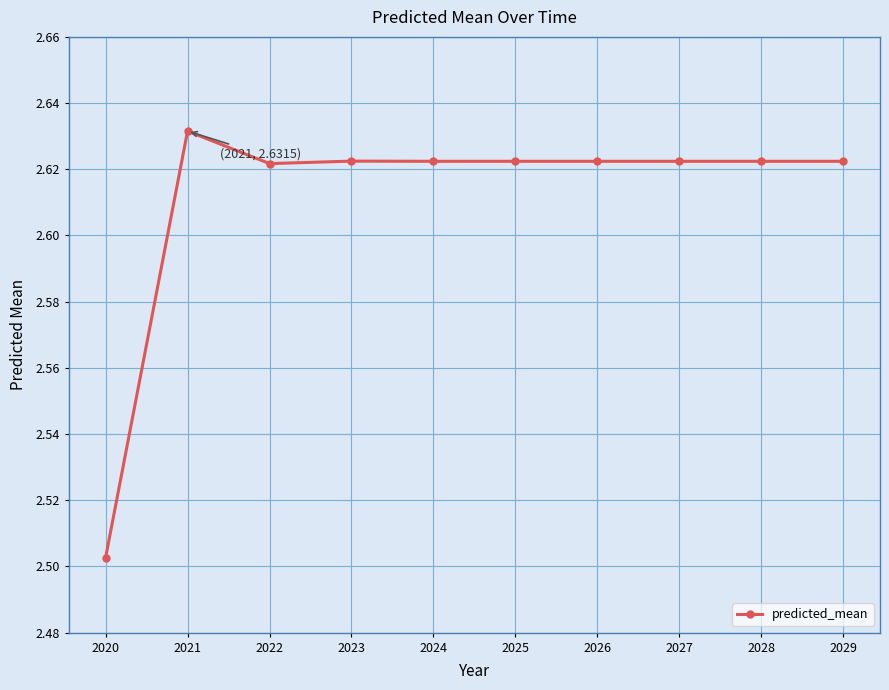

How many distinct data groups are displayed?

1